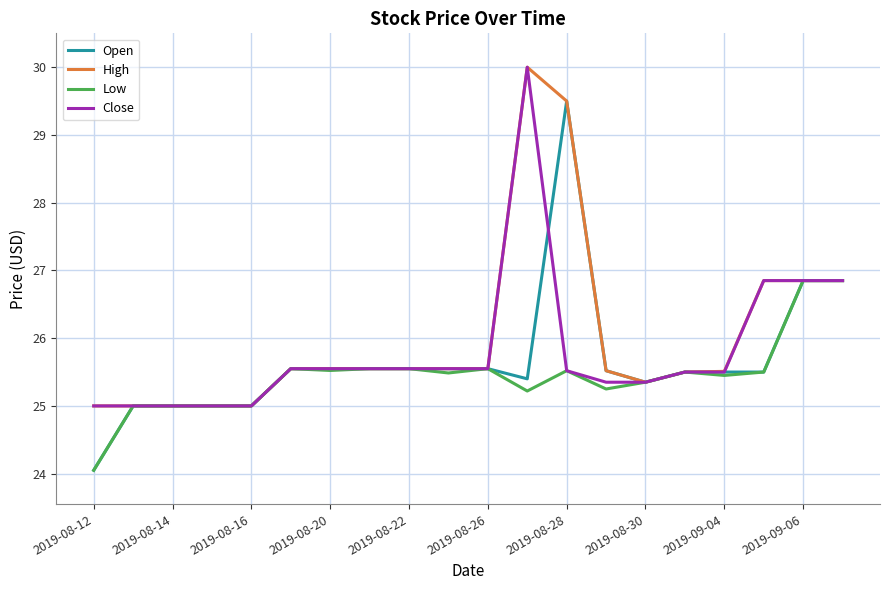

What is the minimum value for Close?

25.0